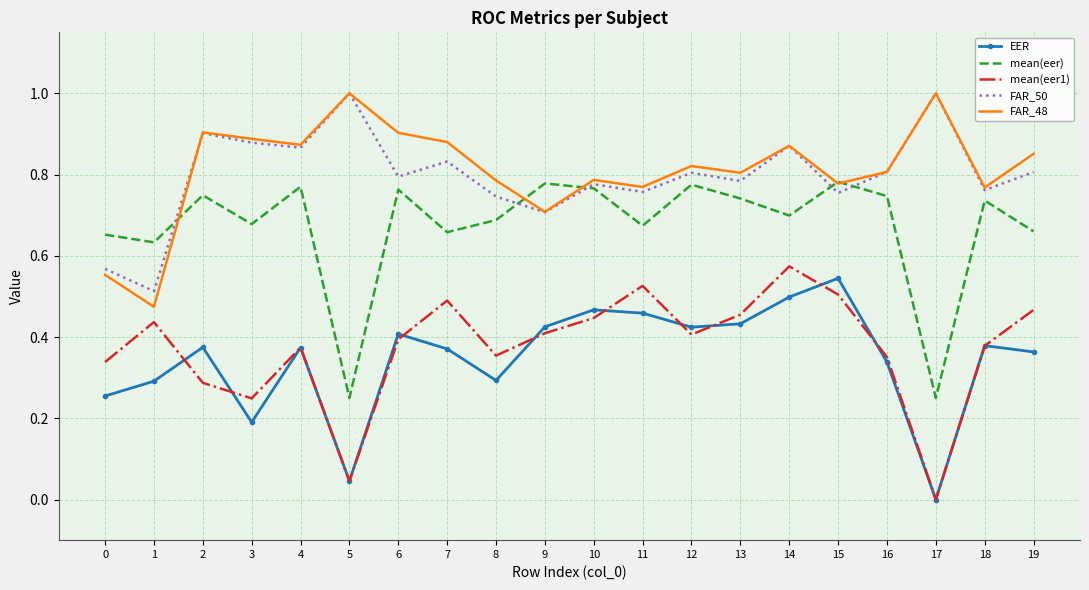

Is it true that FAR_50 equals 1.8 at 17?

False